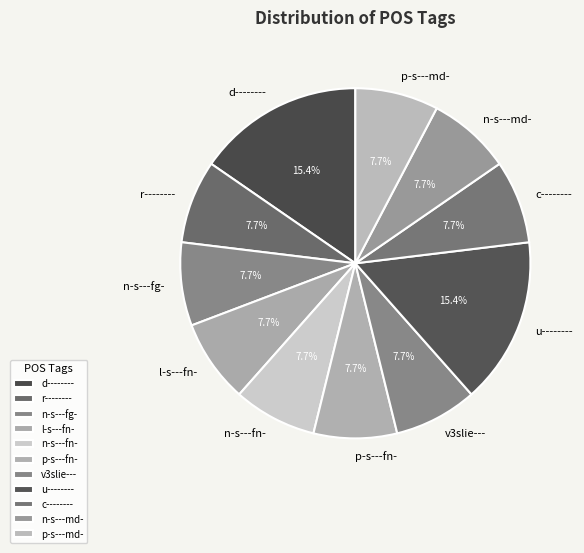

Is there a majority slice in this chart?

No